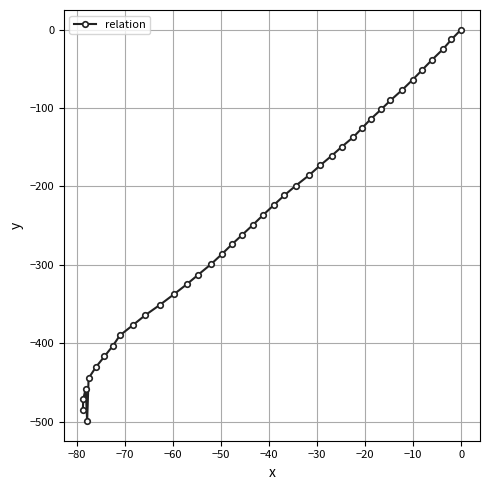

What is the smallest value displayed?

-499.1